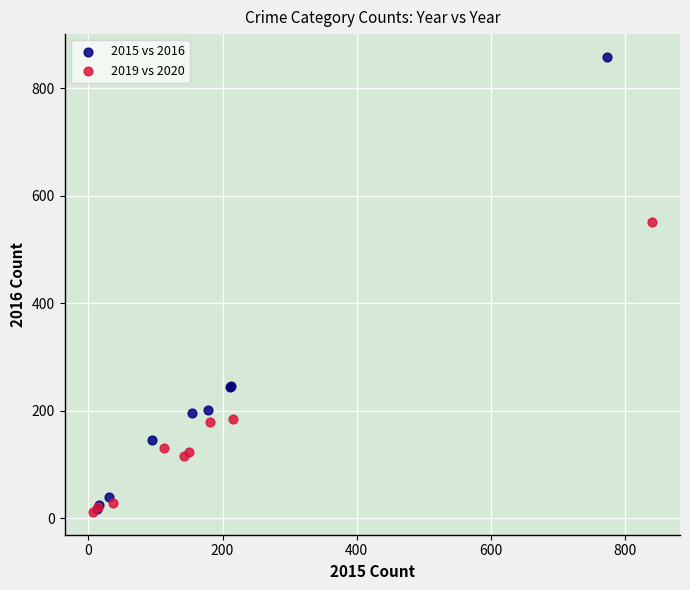

Which series reaches the maximum Y coordinate?

2015 vs 2016